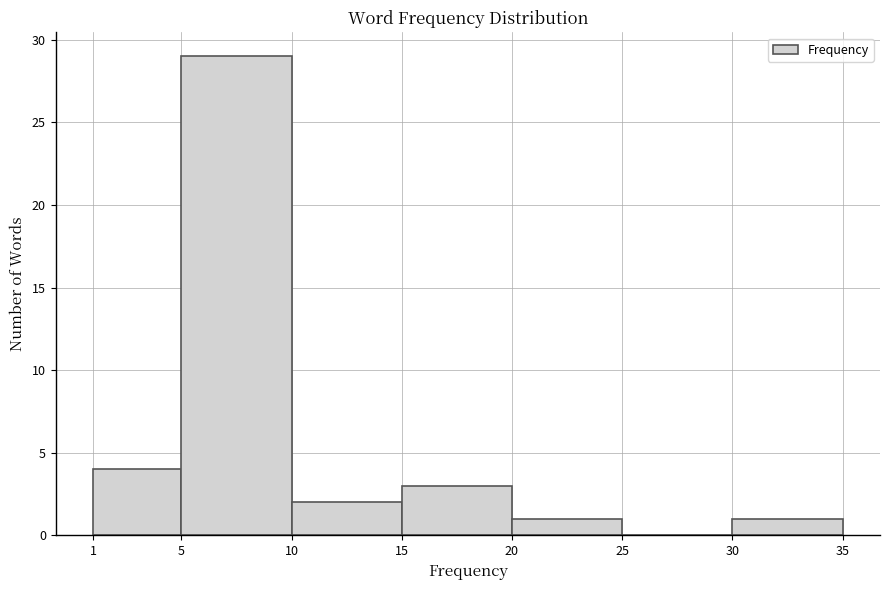

Which range on the x-axis has the tallest bar?

5 to 10